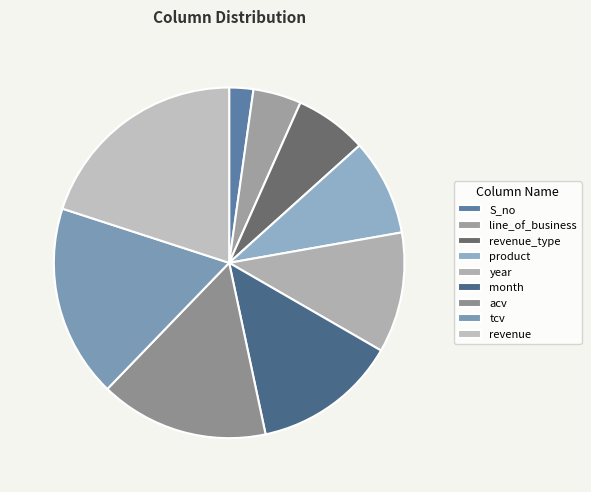

How many slices are in this pie chart?

9